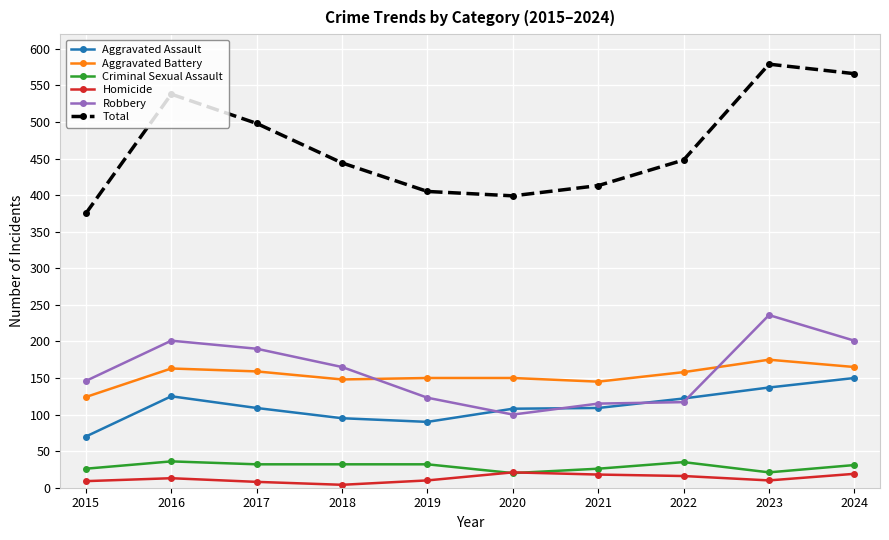

True or false: Criminal Sexual Assault and Total intersect in this chart.

False